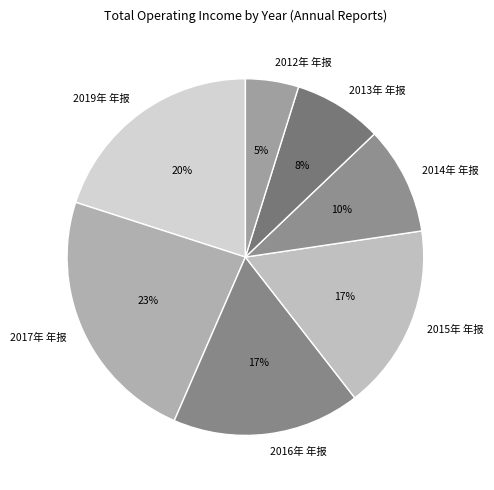

To the nearest percent, what is the combined percentage of 2013年 年报 and 2017年 年报?

31%